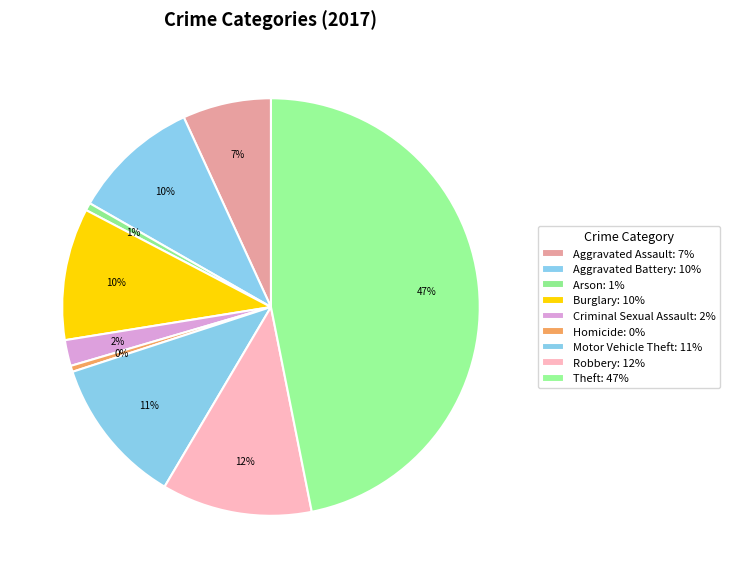

Count the number of slices in the pie.

9